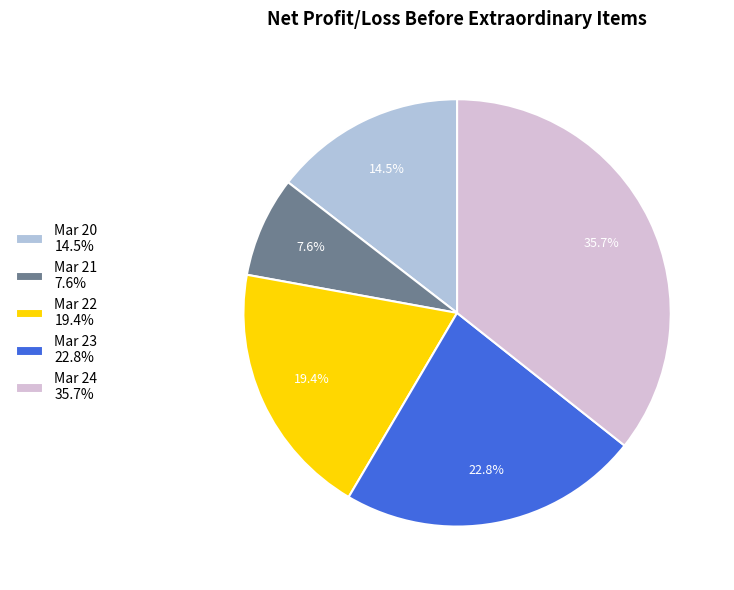

Between Mar 24 35.7% and Mar 21 7.6%, which is larger?

Mar 24 35.7%